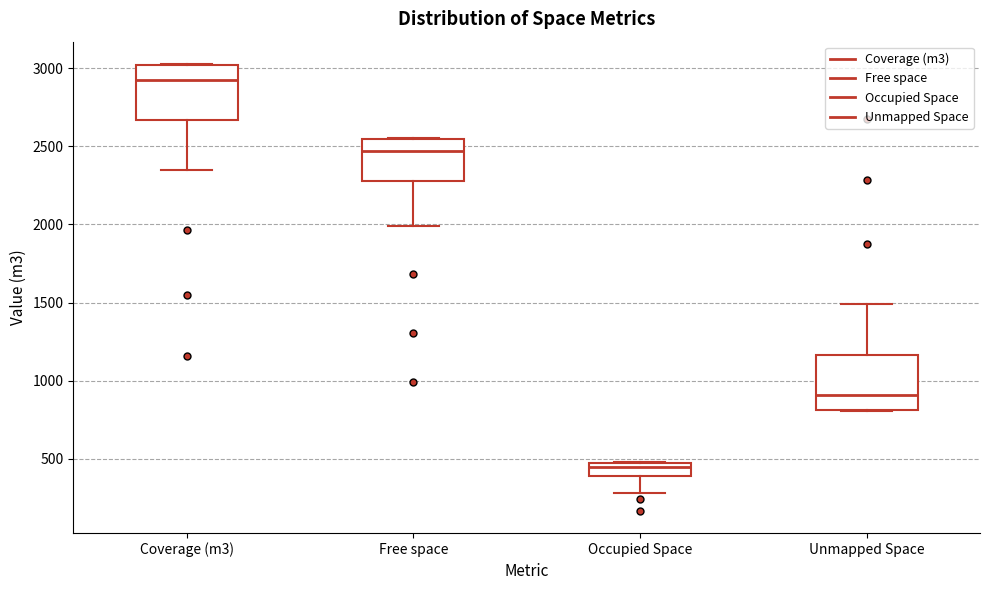

Where does the lower whisker of the box for Occupied Space end on the y-axis? The values are not printed on the chart, so give them approximately, as read against the axis.

300